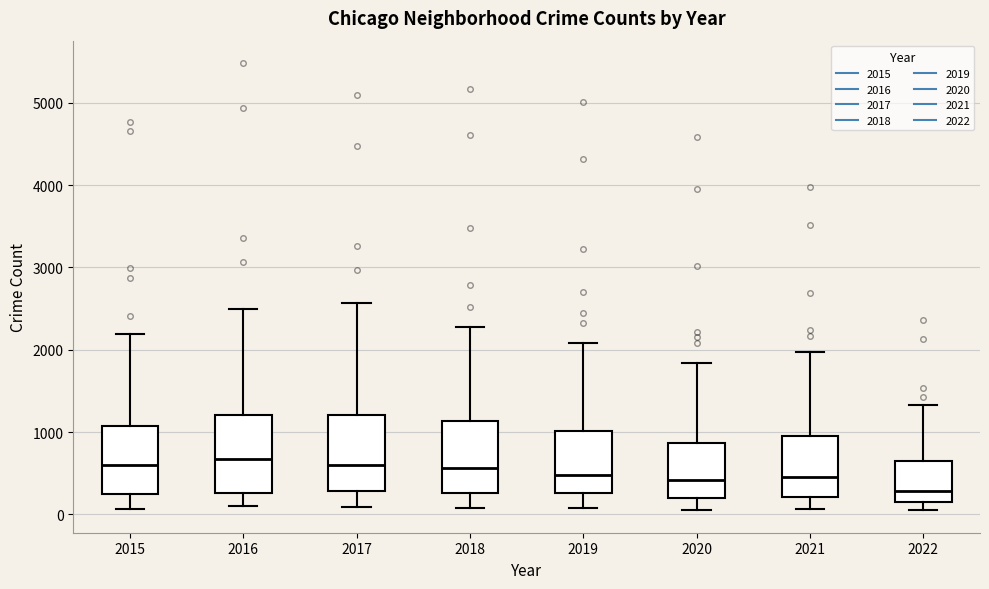

Reading left to right, transcribe this box plot: for each box, give where its median line is, the range the box spans, and where its two whiskers end, as read against the y-axis. The values are not printed on the chart, so give them approximately, as read against the axis.

2015: median 600, box 300 to 1100, whiskers 100 to 2200
2016: median 700, box 300 to 1200, whiskers 100 to 2500
2017: median 600, box 300 to 1200, whiskers 100 to 2600
2018: median 600, box 300 to 1100, whiskers 100 to 2300
2019: median 500, box 300 to 1000, whiskers 100 to 2100
2020: median 400, box 200 to 900, whiskers 100 to 1800
2021: median 500, box 200 to 1000, whiskers 100 to 2000
2022: median 300, box 200 to 600, whiskers 100 to 1300